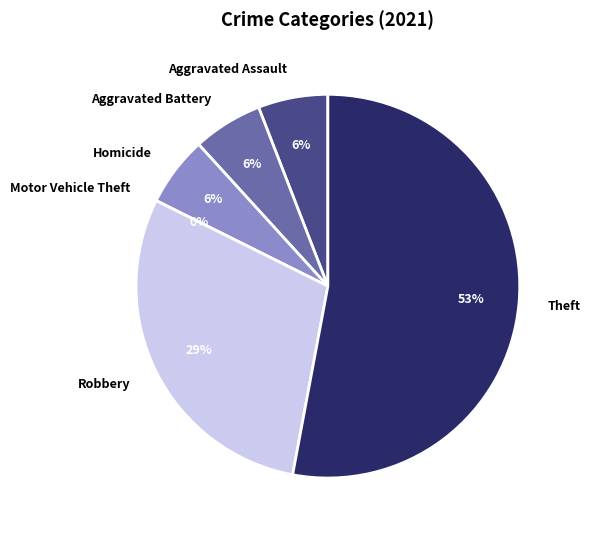

Is it true that Aggravated Battery is 17% of the pie?

False